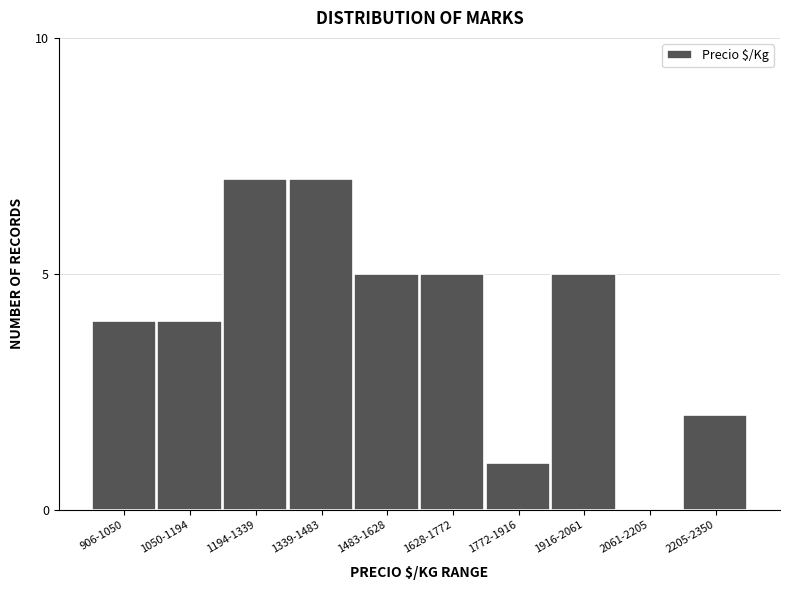

Reading left to right, what are all the values shown in this chart?

906-1050=4	1050-1194=4	1194-1339=7	1339-1483=7	1483-1628=5	1628-1772=5	1772-1916=1	1916-2061=5	2061-2205=0	2205-2350=2